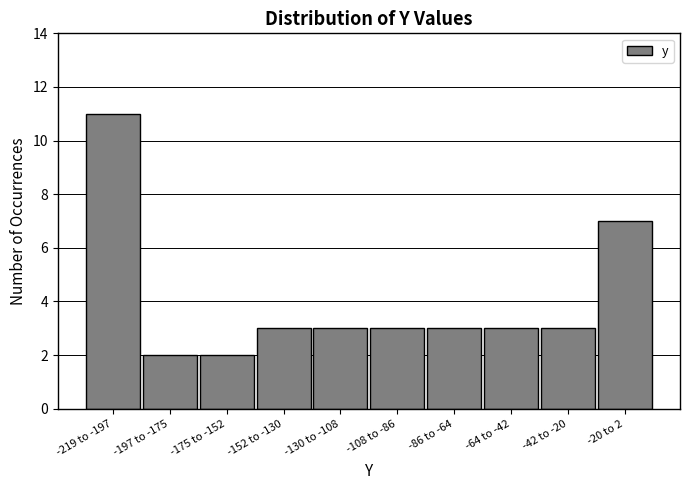

Reading left to right, transcribe all the data shown in this chart.

11	2	2	3	3	3	3	3	3	7